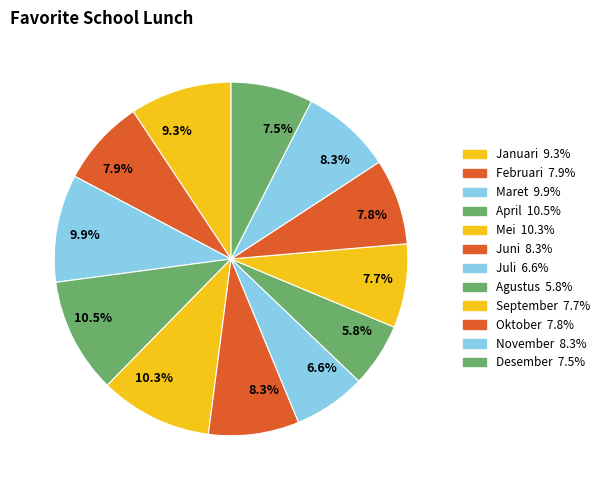

Is there any slice that represents more than half of the pie?

No